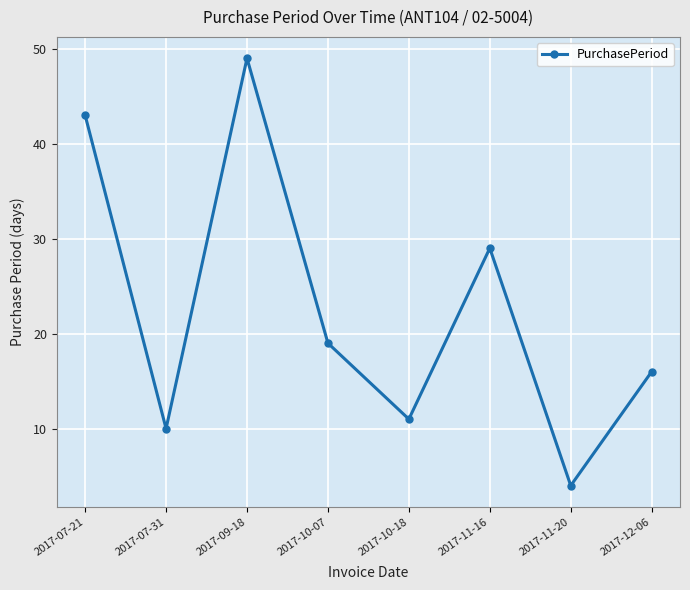

How many categories are shown in the chart?

8